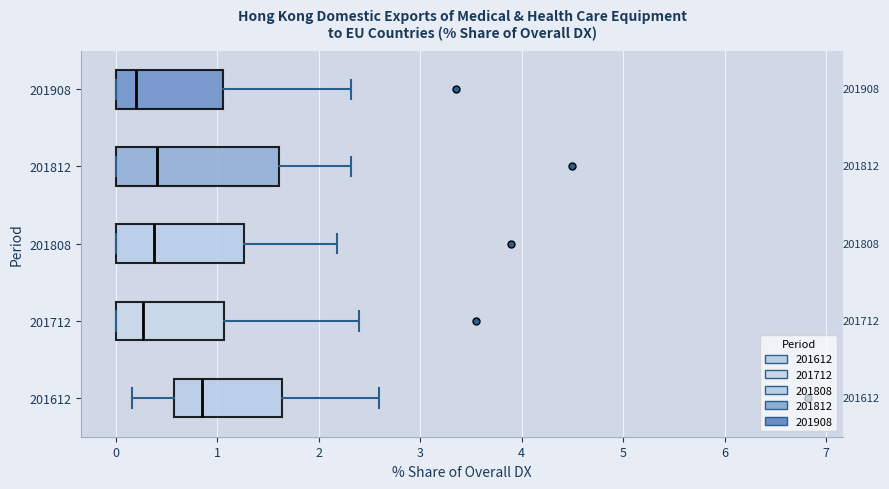

Reading bottom to top, transcribe this box plot: for each box, give where its median line is, the range the box spans, and where its two whiskers end, as read against the x-axis. The values are not printed on the chart, so give them approximately, as read against the axis.

201612: median 0.8, box 0.6 to 1.6, whiskers 0.2 to 2.6
201712: median 0.3, box 0.0 to 1.1, whiskers 0.0 to 2.4
201808: median 0.4, box 0.0 to 1.3, whiskers 0.0 to 2.2
201812: median 0.4, box 0.0 to 1.6, whiskers 0.0 to 2.3
201908: median 0.2, box 0.0 to 1.1, whiskers 0.0 to 2.3